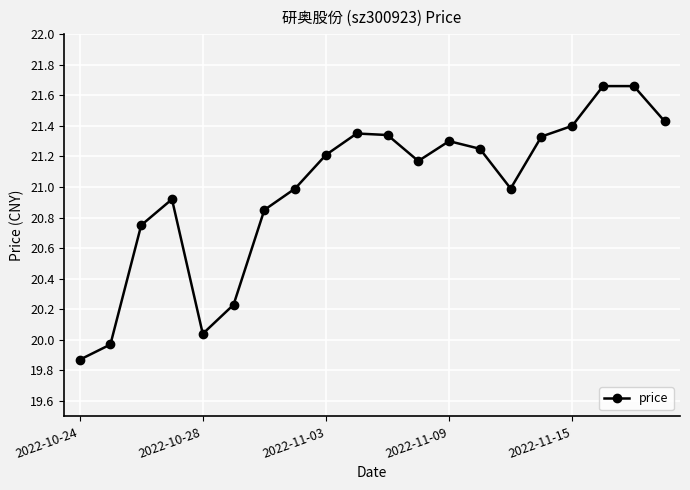

What is the difference between the maximum and second lowest values?

1.7